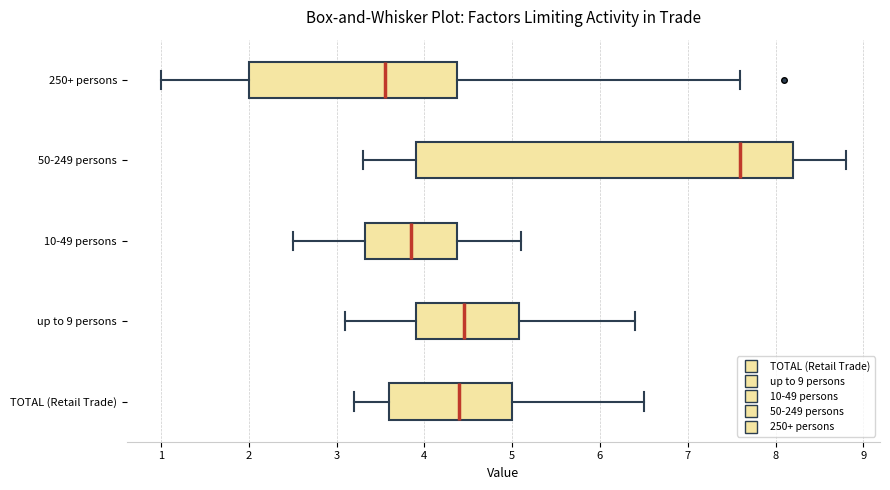

Comparing the boxes themselves (not the whiskers), which one is the widest?

50-249 persons